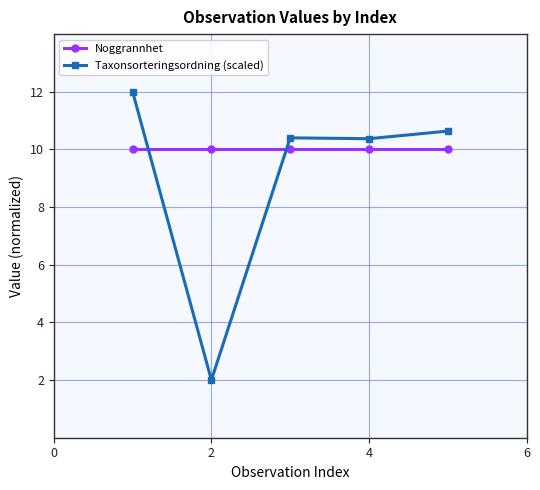

How many times do Noggrannhet and Taxonsorteringsordning (scaled) cross each other?

2